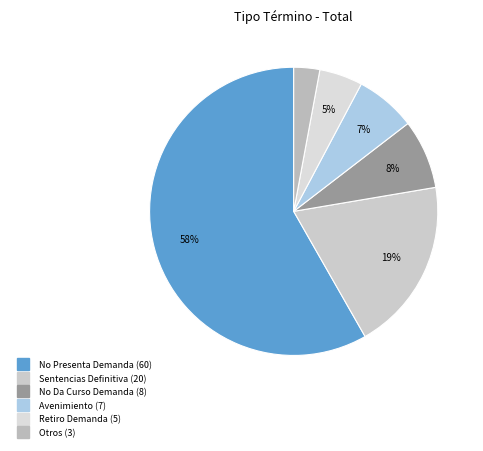

What is the change in value from Sentencias Definitiva to Retiro Demanda?

-15